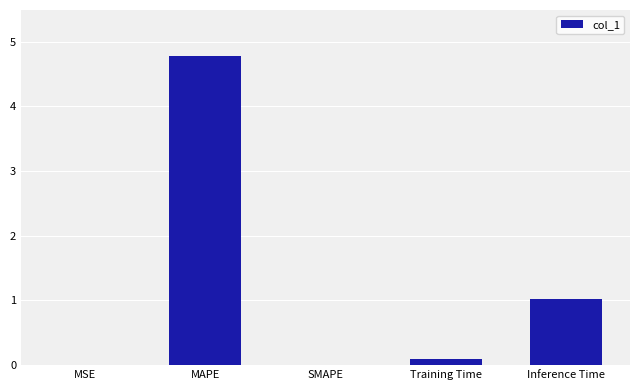

The value at Inference Time is 1.0. True or false?

True